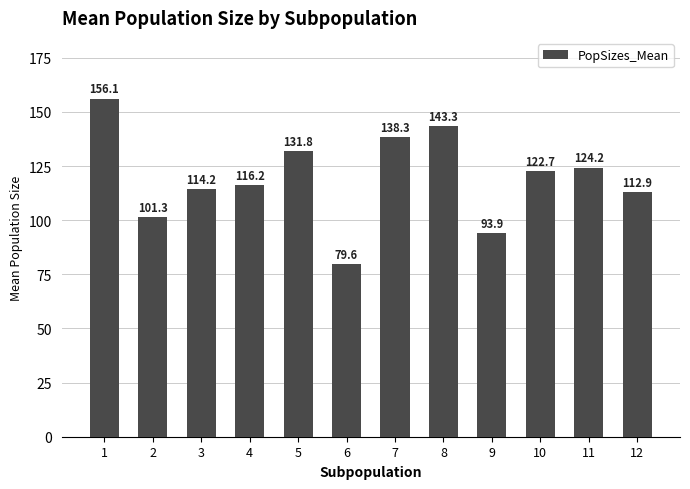

At which label is the value closest to 117?

4